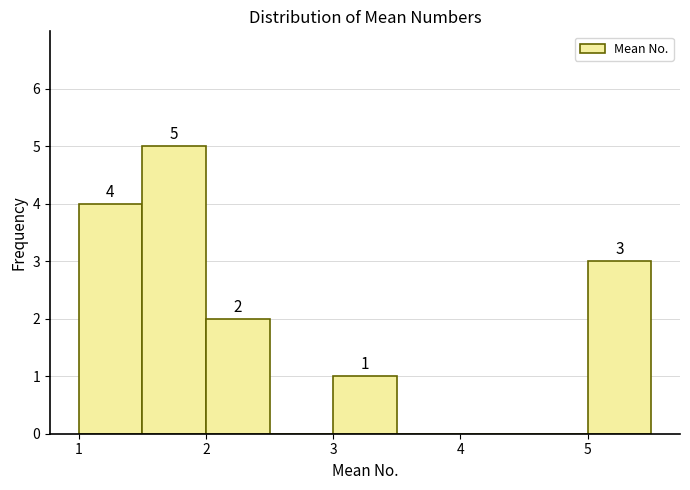

Which range on the x-axis has the tallest bar?

1.5 to 2.0